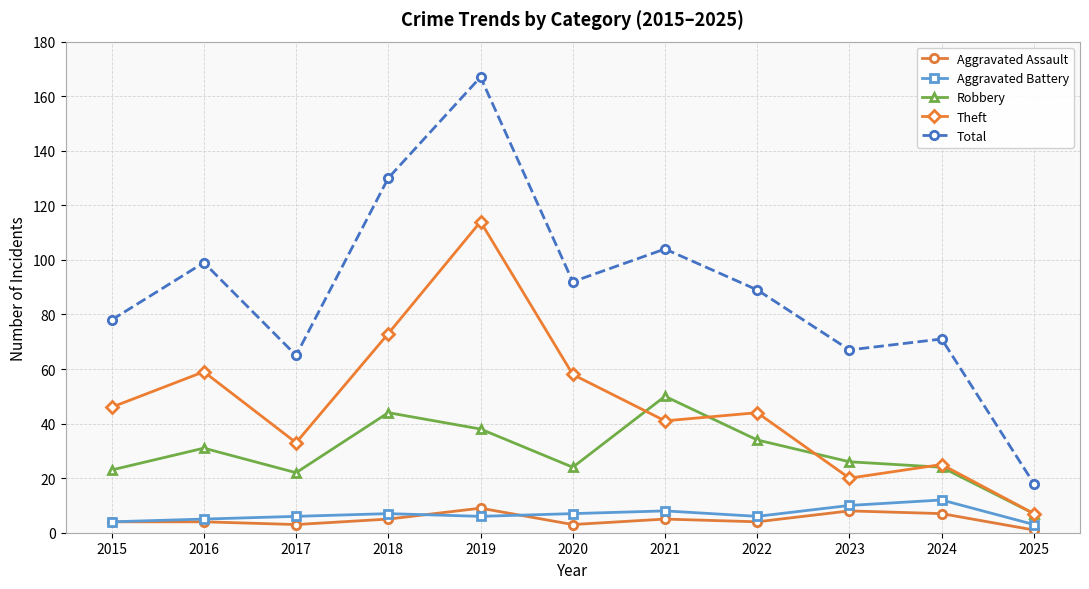

What are all the series names shown in the legend?

Aggravated Assault, Aggravated Battery, Robbery, Theft, Total